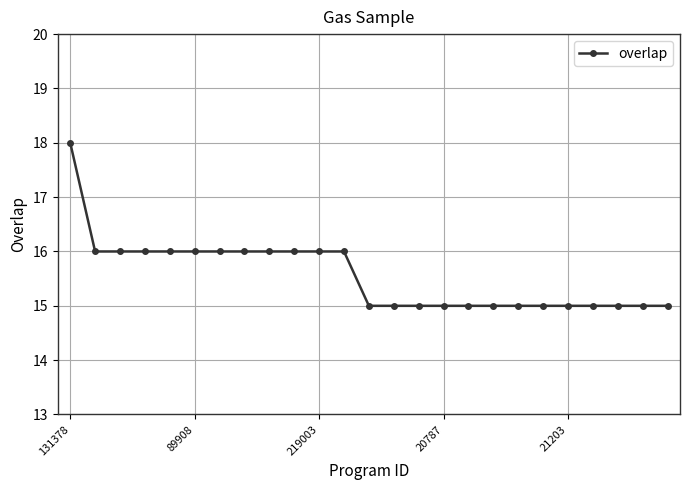

What is the value of the 13th point from the left?

15